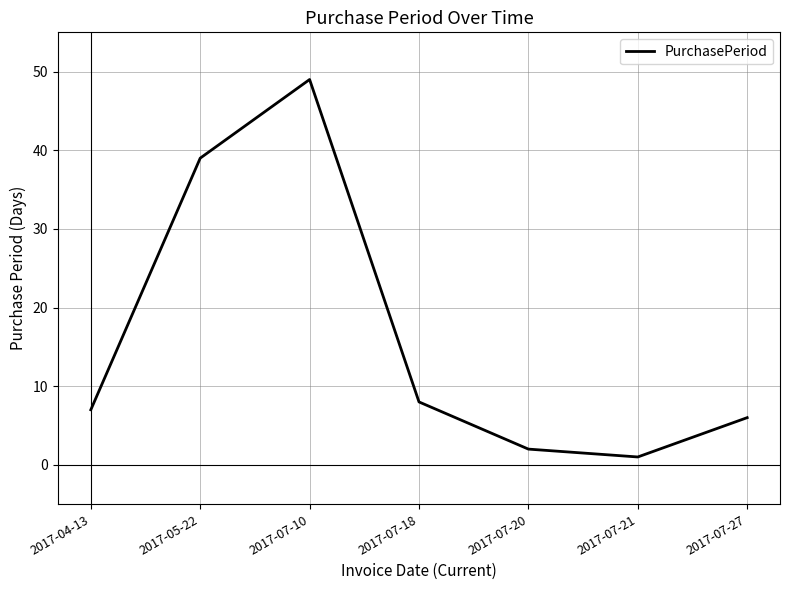

How many series are shown in this chart?

1